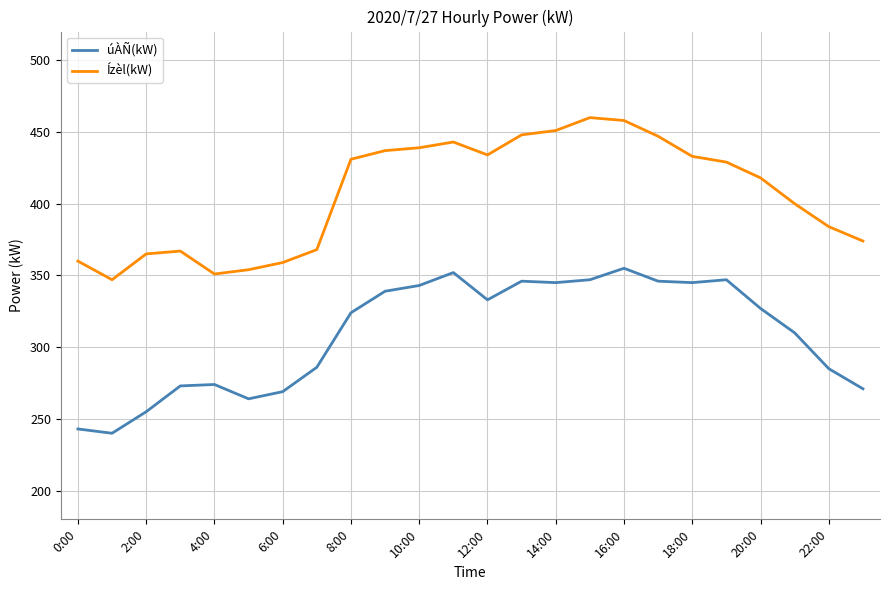

True or false: Ízèl(kW) and úÀÑ(kW) cross at least once.

False